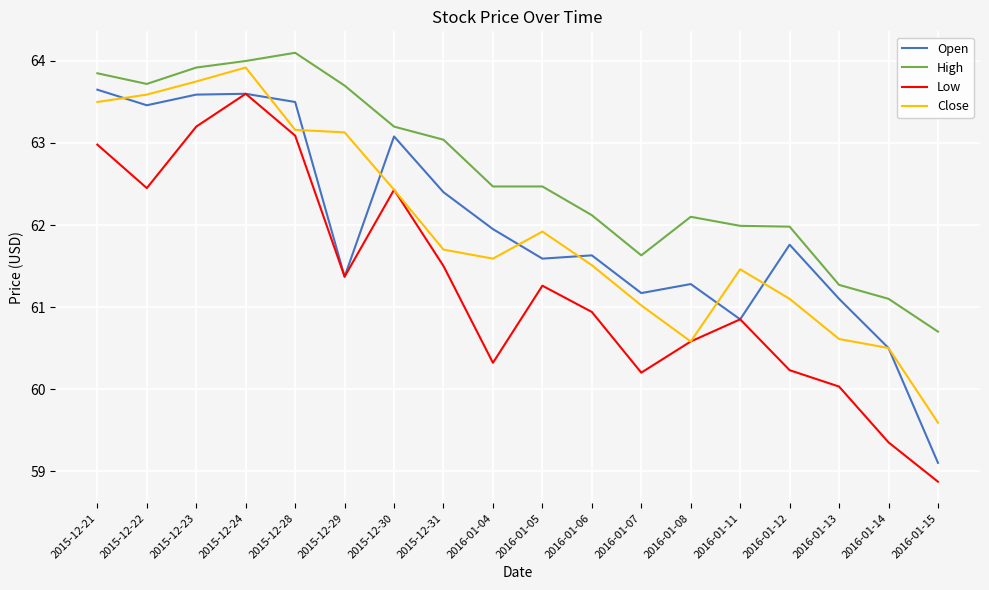

What is the difference between the Open values at 2015-12-23 and 2015-12-22?

0.1